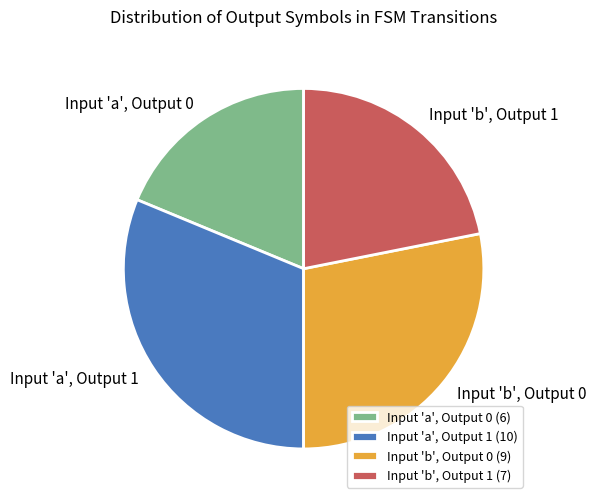

Do Input 'a', Output 1 and Input 'b', Output 1 together represent more than half of the pie?

Yes